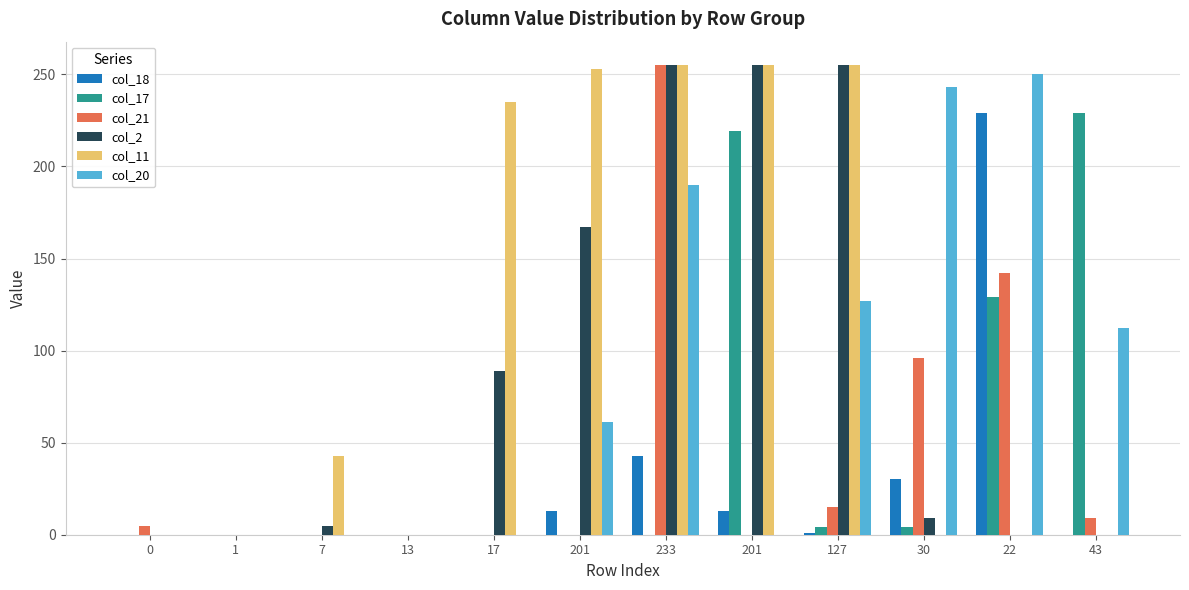

What is the label of the 9th bar from the left?

127